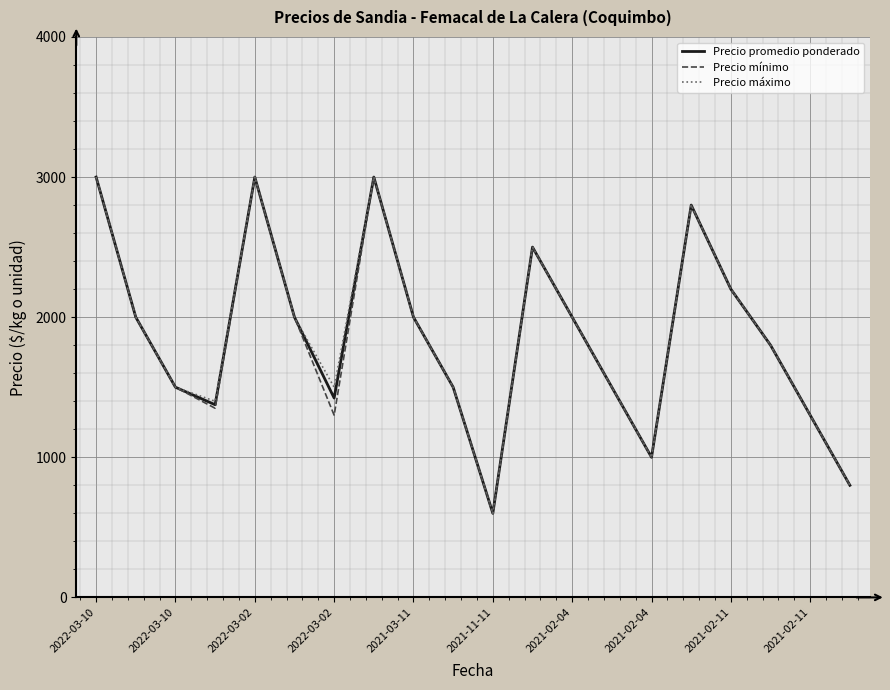

In Precio mínimo, how many points are higher than both neighbors (excluding endpoints)?

4